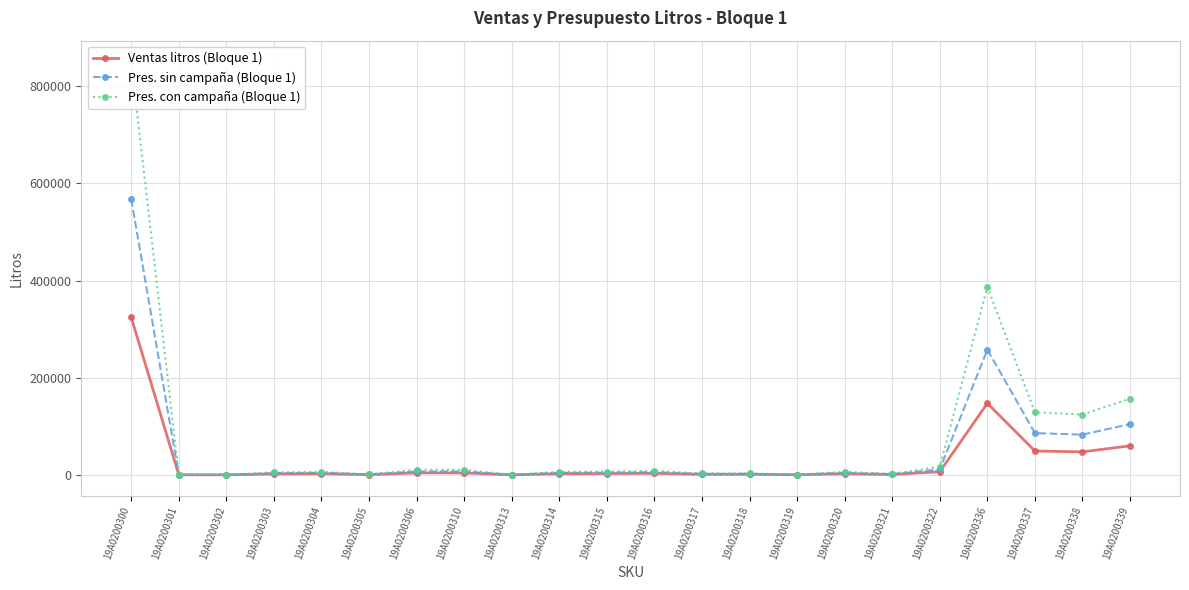

True or false: Pres. con campaña (Bloque 1) has a value of 399595.3 at 19A0200302.

False